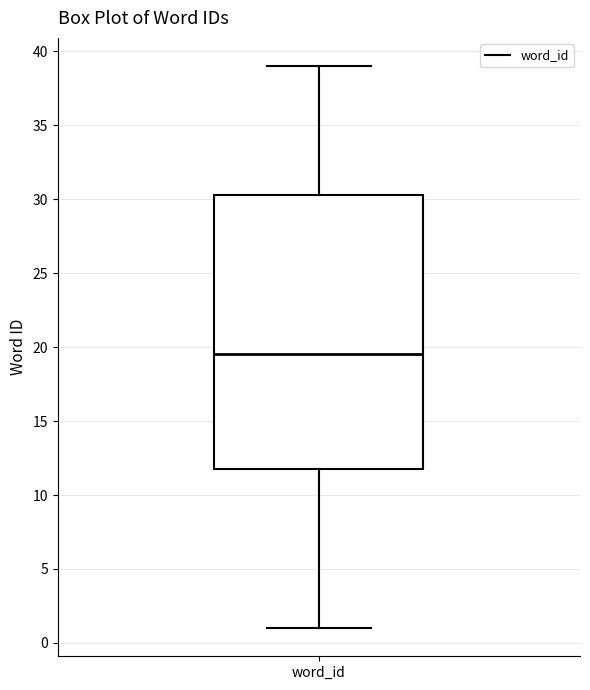

Where does the lower whisker of the box for word_id end on the y-axis? The values are not printed on the chart, so give them approximately, as read against the axis.

1.0